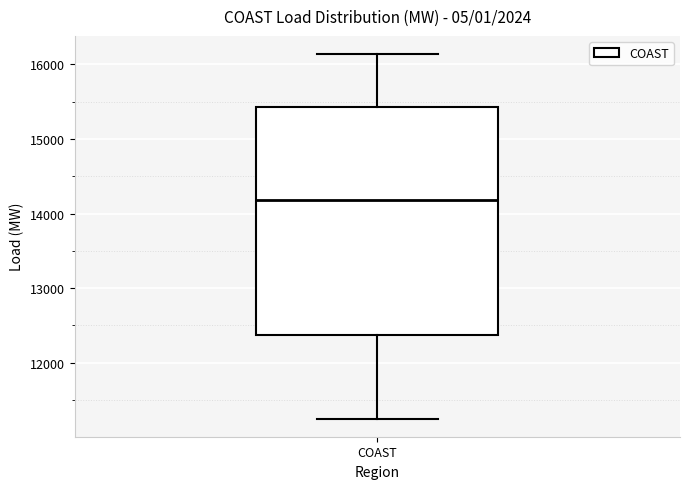

Read this box plot against the y-axis: the position of the median line, the range covered by the box, and the ends of both whiskers. The values are not printed on the chart, so give them approximately, as read against the axis.

median 14200, box 12400 to 15400, whiskers 11300 to 16100